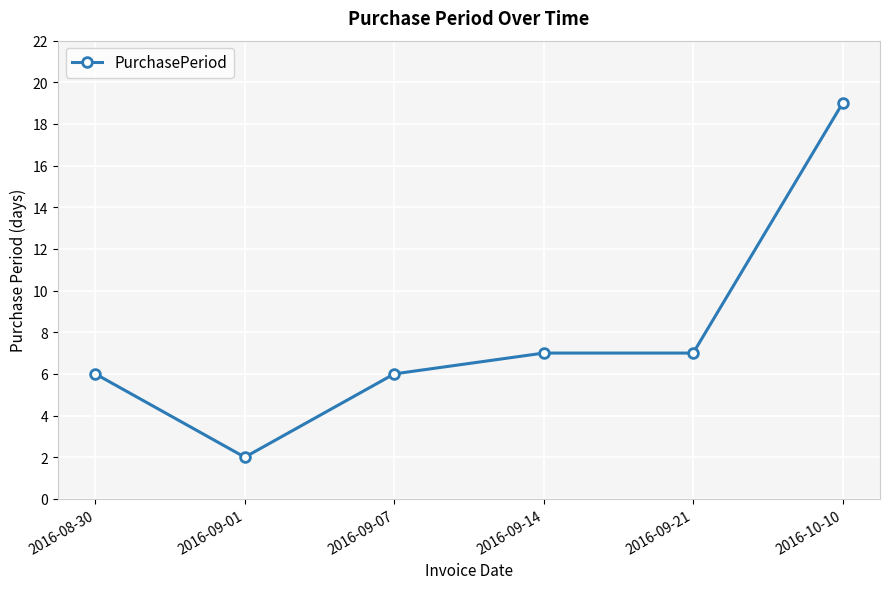

What is the difference between the maximum and minimum values?

17